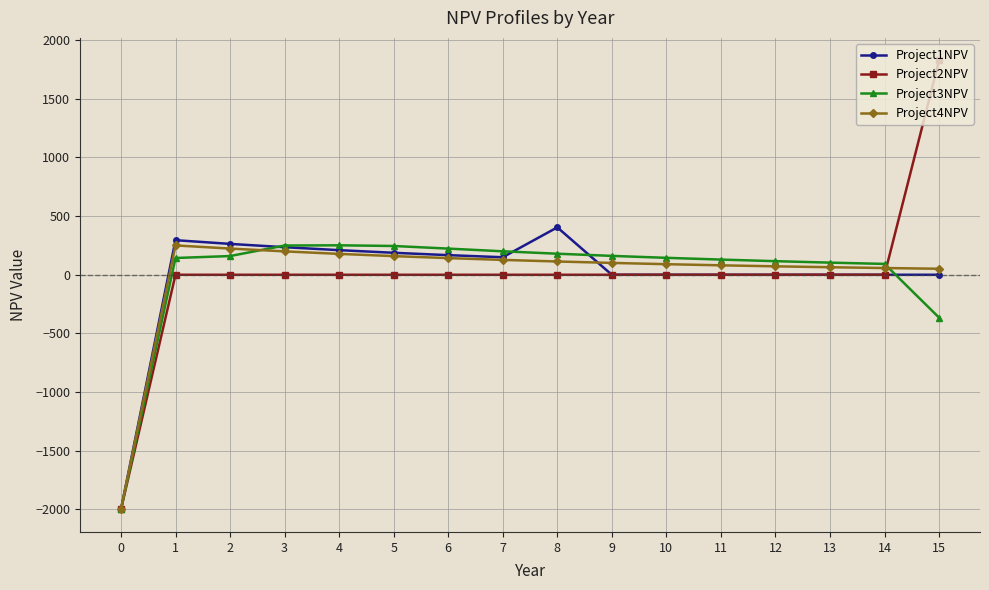

What is the value of the Project1NPV point at the 6th from the left?

187.3